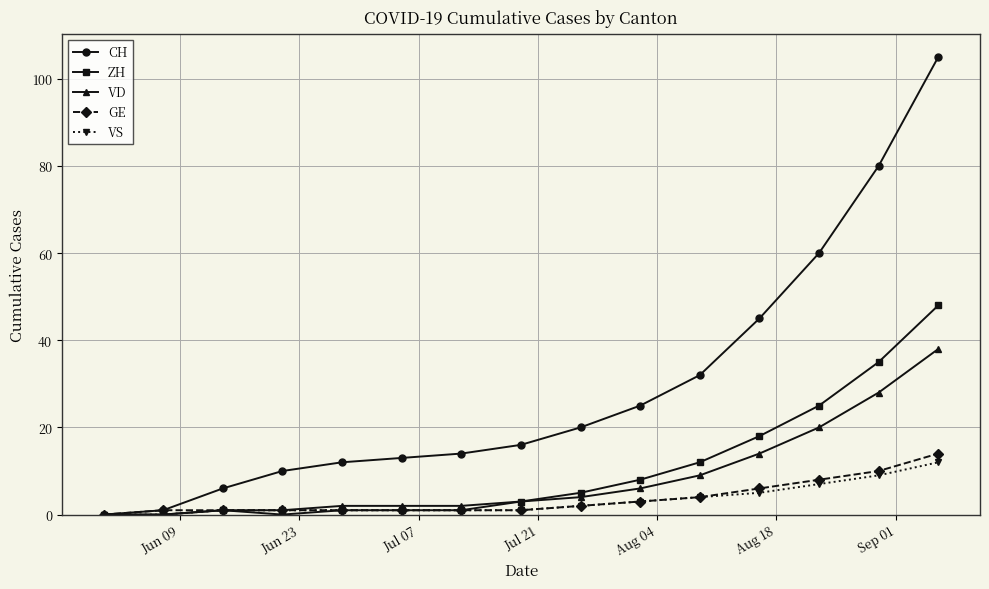

Which series has the largest total across all categories?

CH